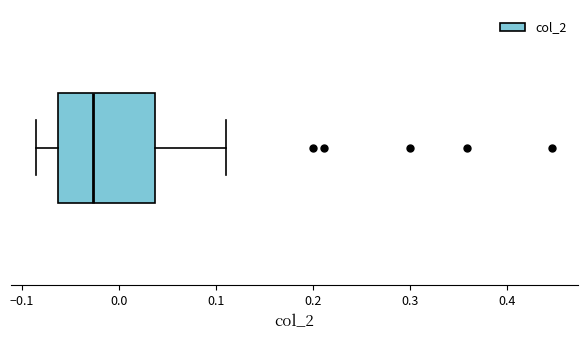

Where does the median line of the box sit on the x-axis? The values are not printed on the chart, so give them approximately, as read against the axis.

-0.03